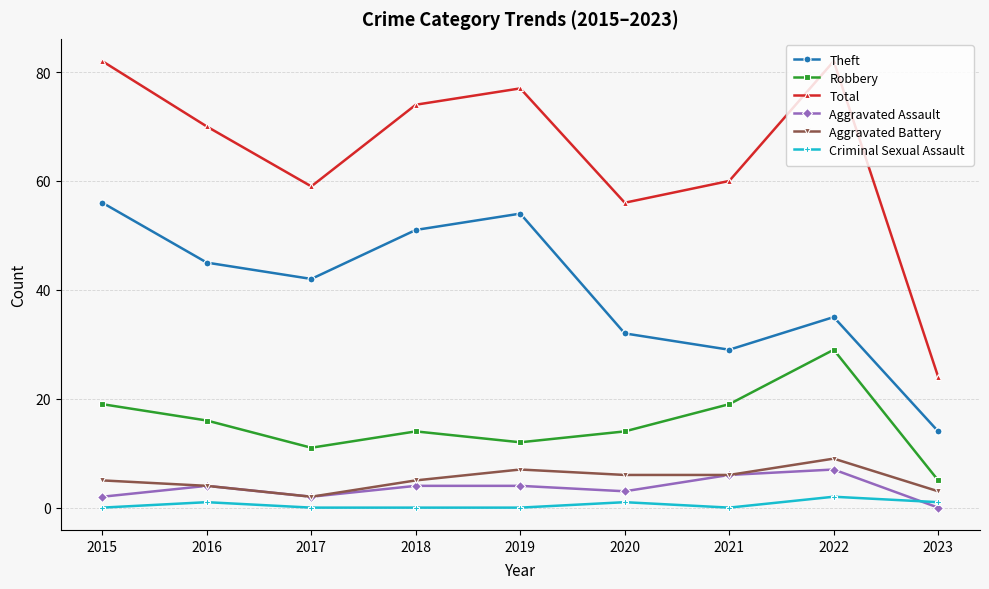

The value of Theft at 2021 is 29. True or false?

True